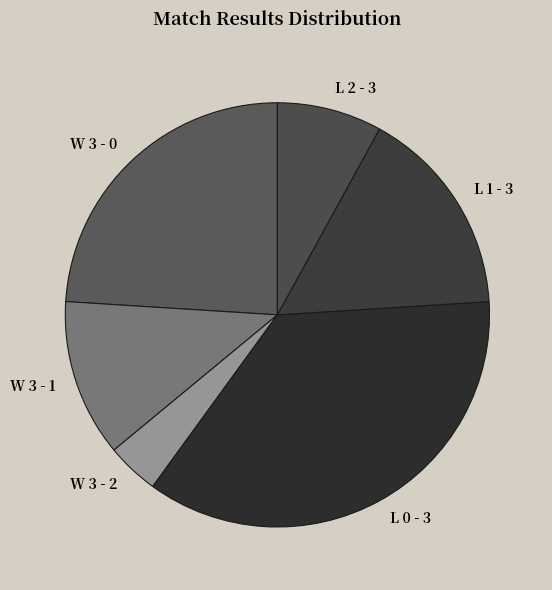

Approximately how many times larger is the value at W 3 - 2 compared to L 2 - 3?

0.5